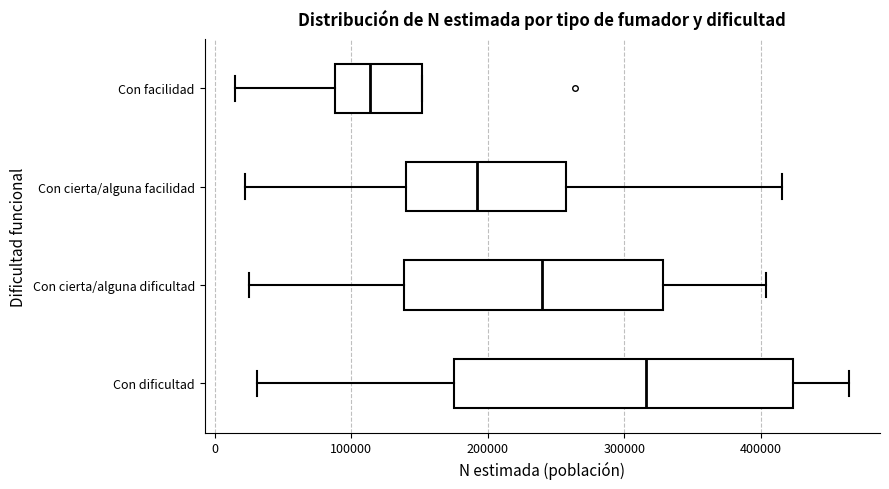

Reading bottom to top, transcribe this box plot: for each box, give where its median line is, the range the box spans, and where its two whiskers end, as read against the x-axis. The values are not printed on the chart, so give them approximately, as read against the axis.

Con dificultad: median 320000, box 170000 to 420000, whiskers 30000 to 460000
Con cierta/alguna dificultad: median 240000, box 140000 to 330000, whiskers 30000 to 400000
Con cierta/alguna facilidad: median 190000, box 140000 to 260000, whiskers 20000 to 420000
Con facilidad: median 110000, box 90000 to 150000, whiskers 20000 to 150000